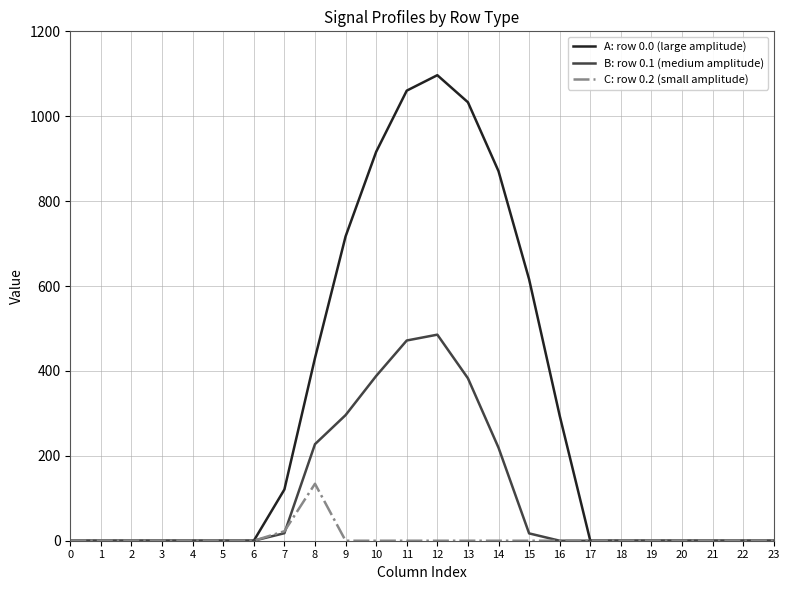

Which series has the widest spread of values?

A: row 0.0 (large amplitude)